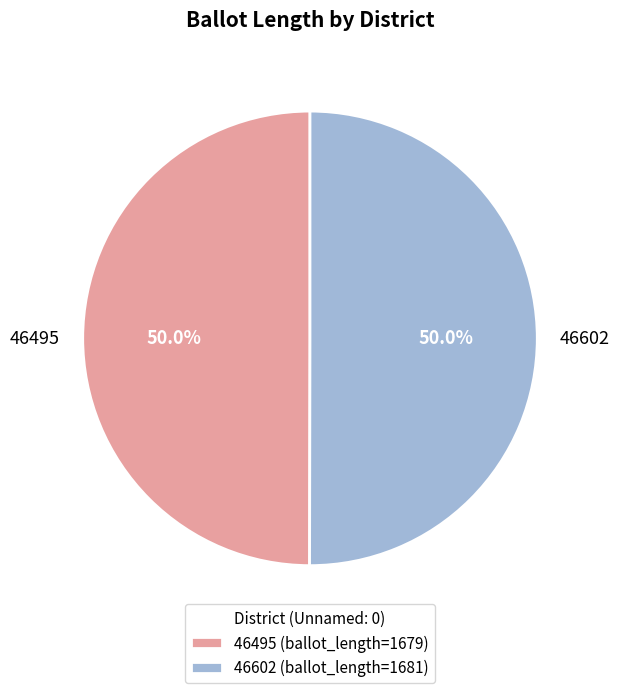

The 46602 slice represents 50% of the pie. True or false?

True